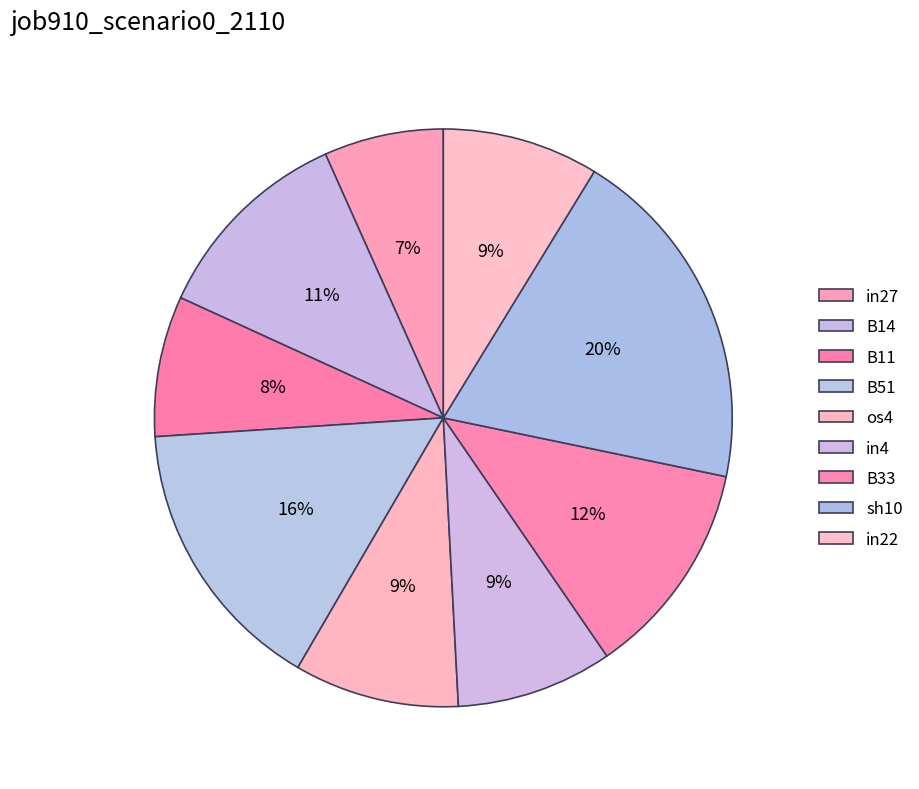

What is the change in value from in4 to sh10?

+0.2